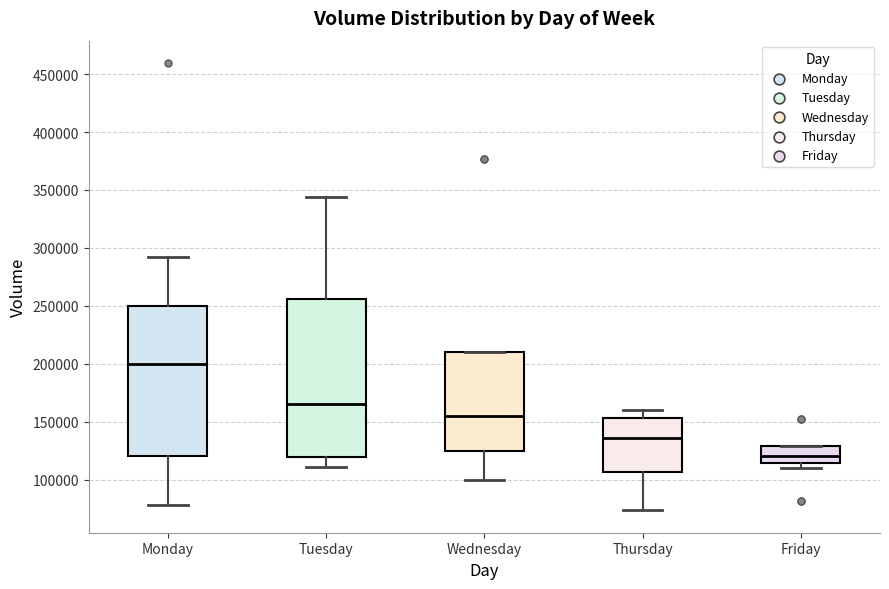

Which box's median line is the lowest?

Friday